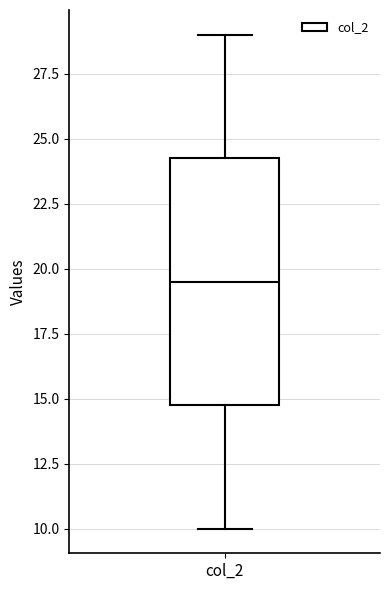

Read this box plot against the y-axis: the position of the median line, the range covered by the box, and the ends of both whiskers. The values are not printed on the chart, so give them approximately, as read against the axis.

median 19.5, box 15.0 to 24.5, whiskers 10.0 to 29.0